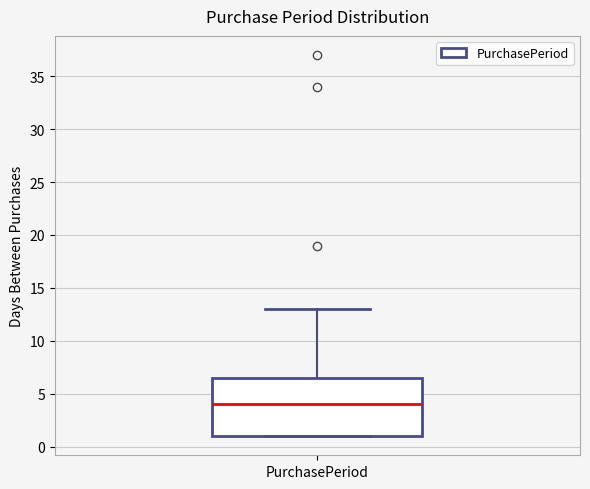

Transcribe this box plot: give where the median line is, the range the box spans, and where the two whiskers end, as read against the y-axis. The values are not printed on the chart, so give them approximately, as read against the axis.

median 4.0, box 1.0 to 6.5, whiskers 1.0 to 13.0